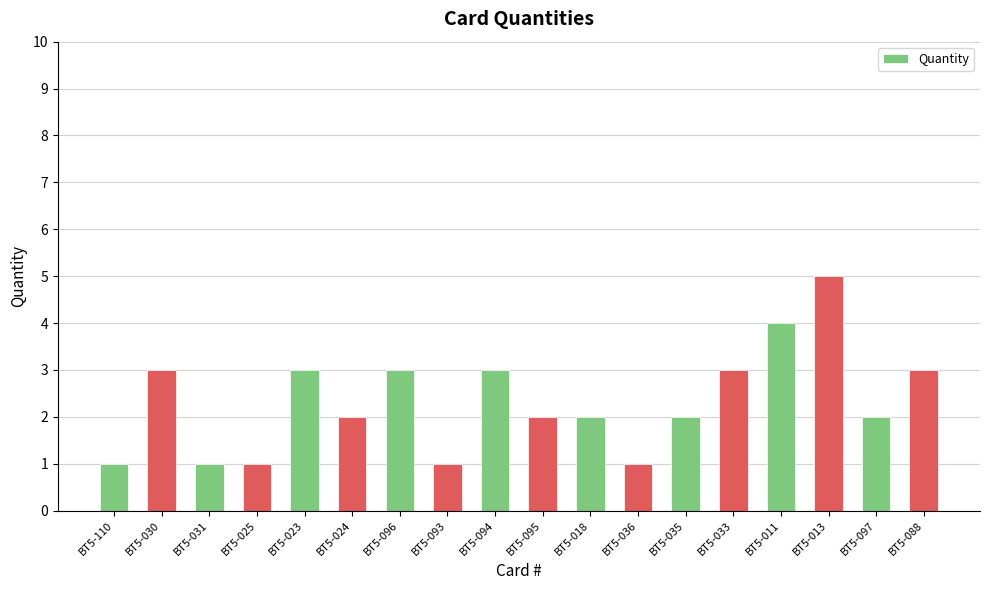

What is the sum of all values?

42